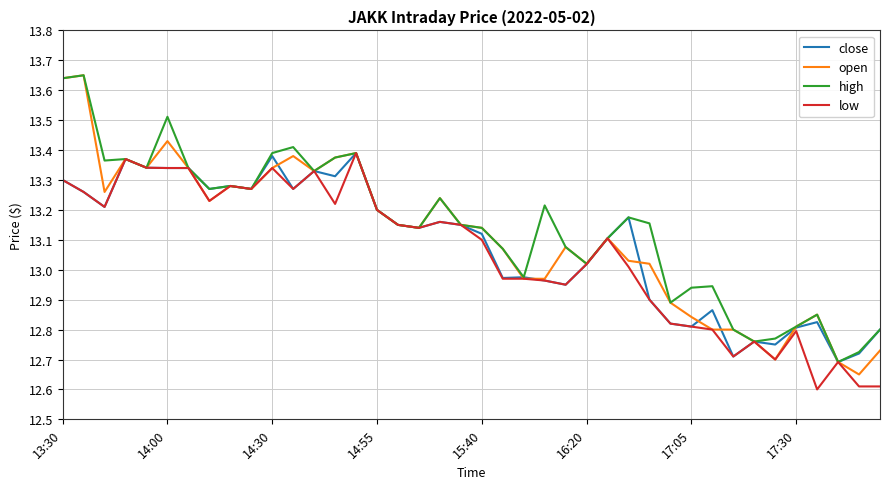

Which series has the largest range (max minus min)?

open